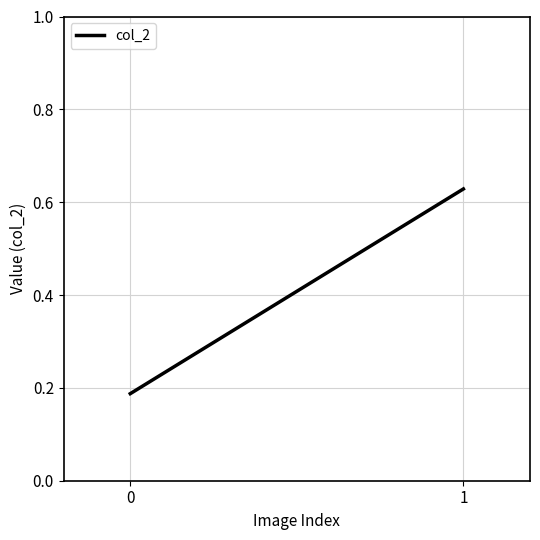

How many series are shown in this chart?

1